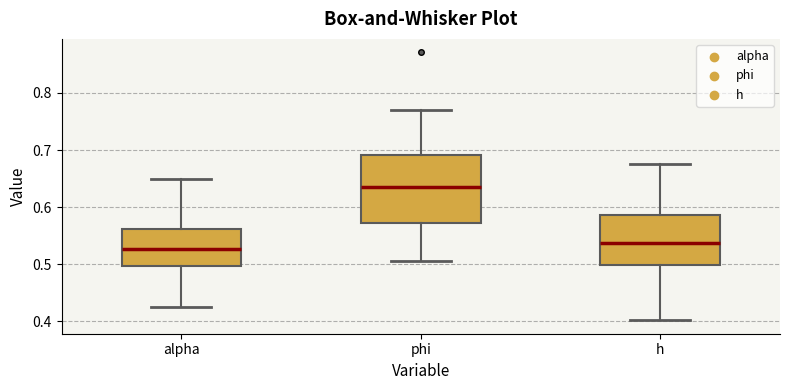

Which box's median line is the highest?

phi